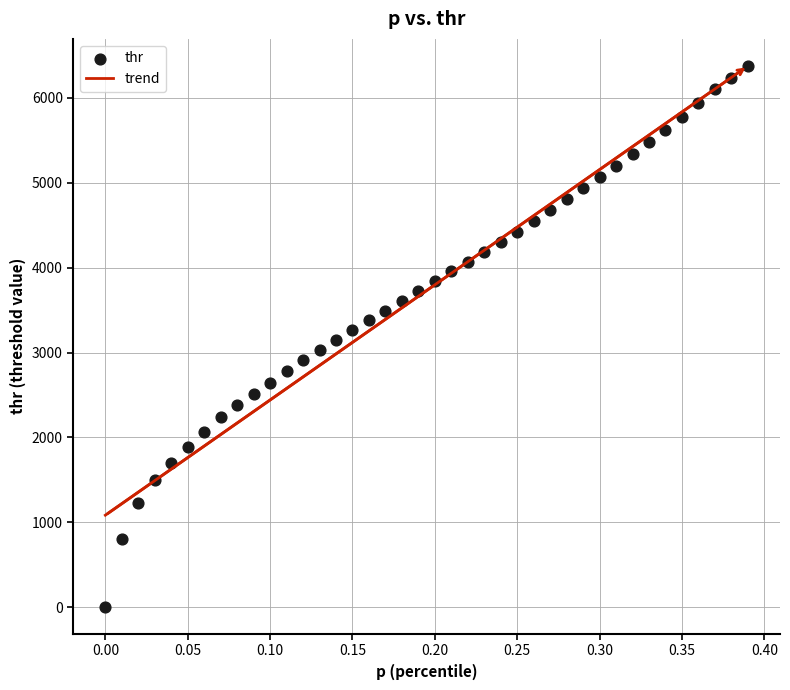

What is the range of Y values (max minus min)?

6362.4